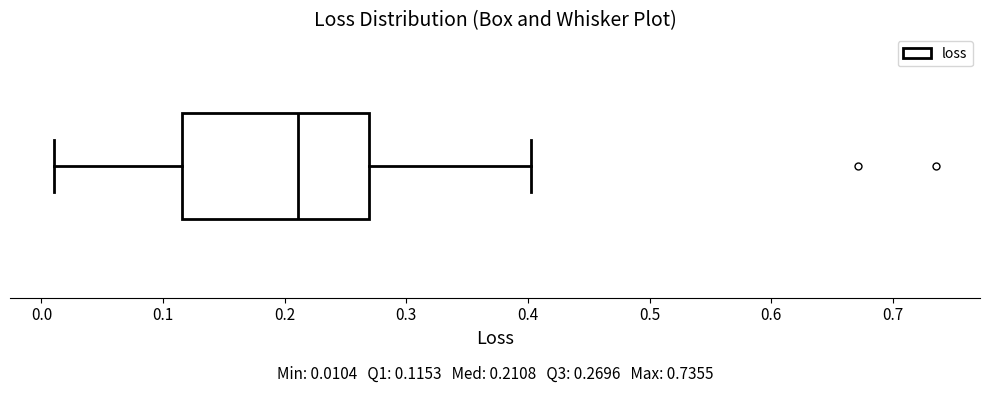

Transcribe this box plot: give where the median line is, the range the box spans, and where the two whiskers end, as read against the x-axis. The values are not printed on the chart, so give them approximately, as read against the axis.

median 0.21, box 0.12 to 0.27, whiskers 0.01 to 0.40